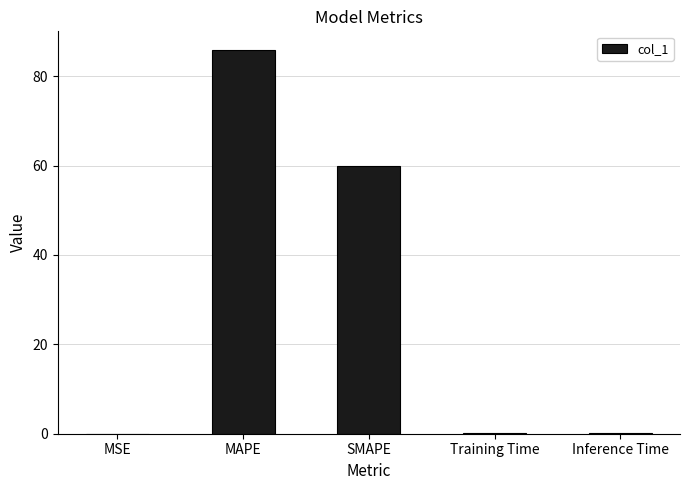

What is the change in value from SMAPE to Training Time?

-60.0